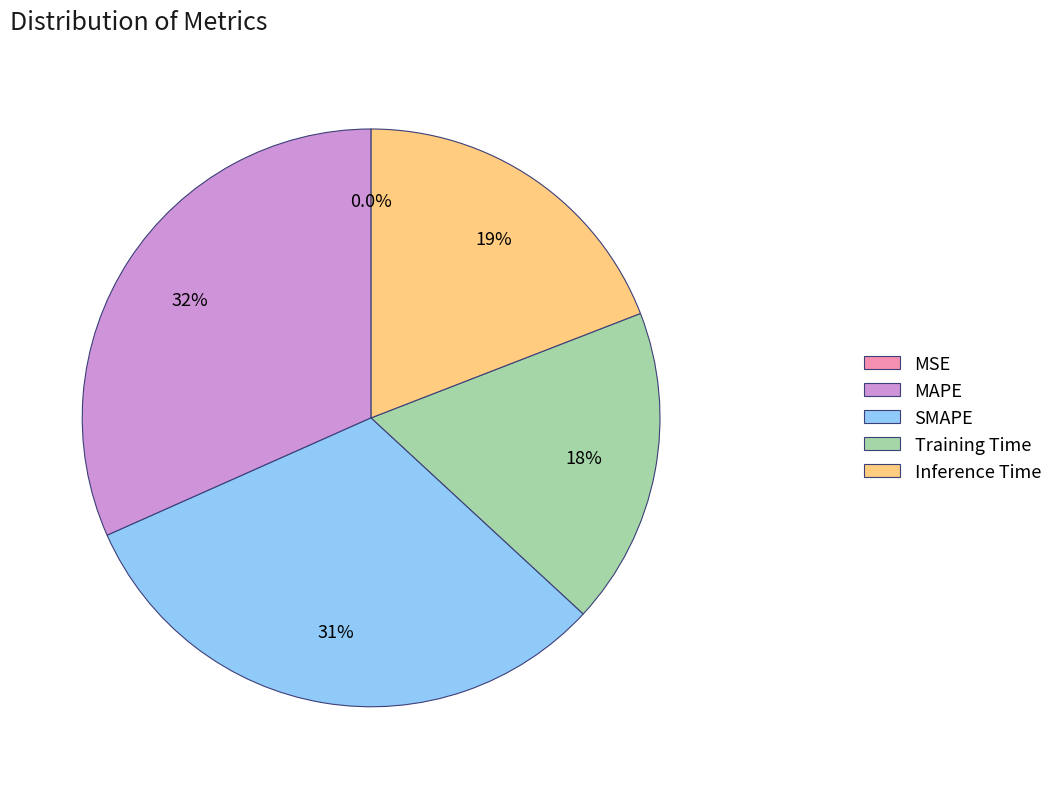

What portion of the pie excludes Training Time?

82.2%